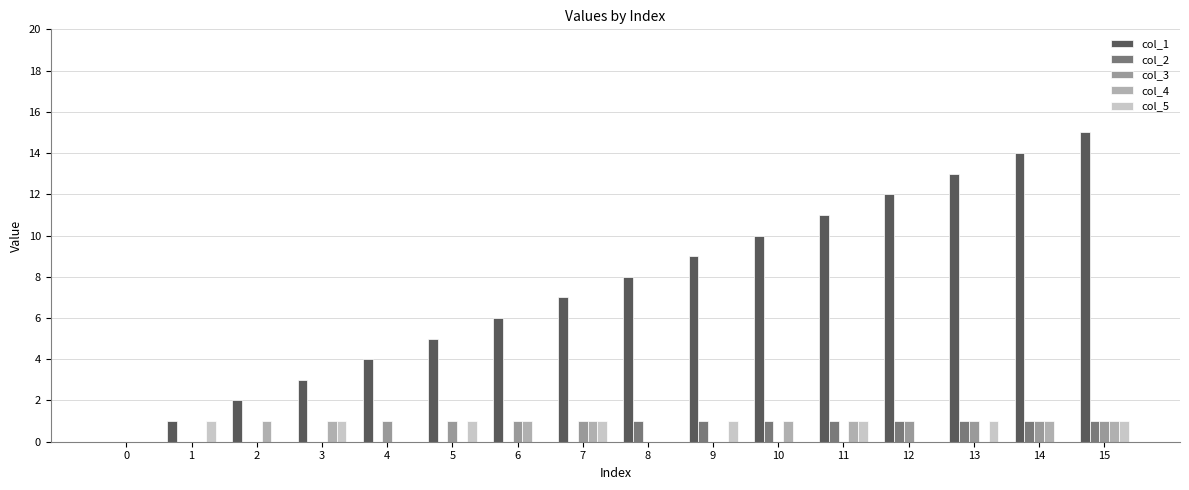

Which series changed the most between 2 and 15?

col_1